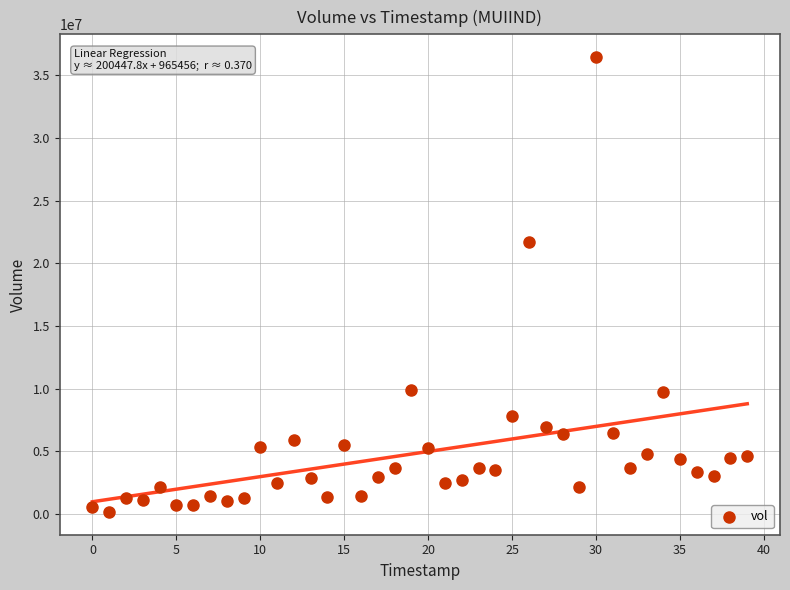

What is the range of Y values (max minus min)?

36294500